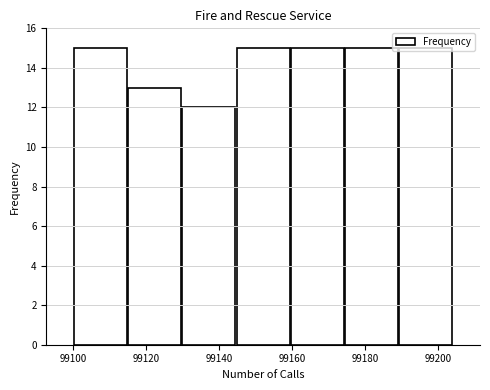

What is the height of the bar covering 99100 to 99114 on the x-axis? Neither the bar edges nor the heights are printed on the chart, so give them approximately, as read against the axes.

15